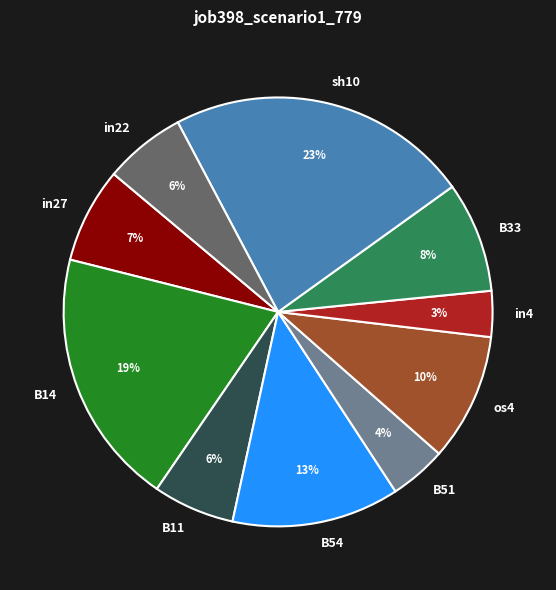

Does any single category account for the majority?

No